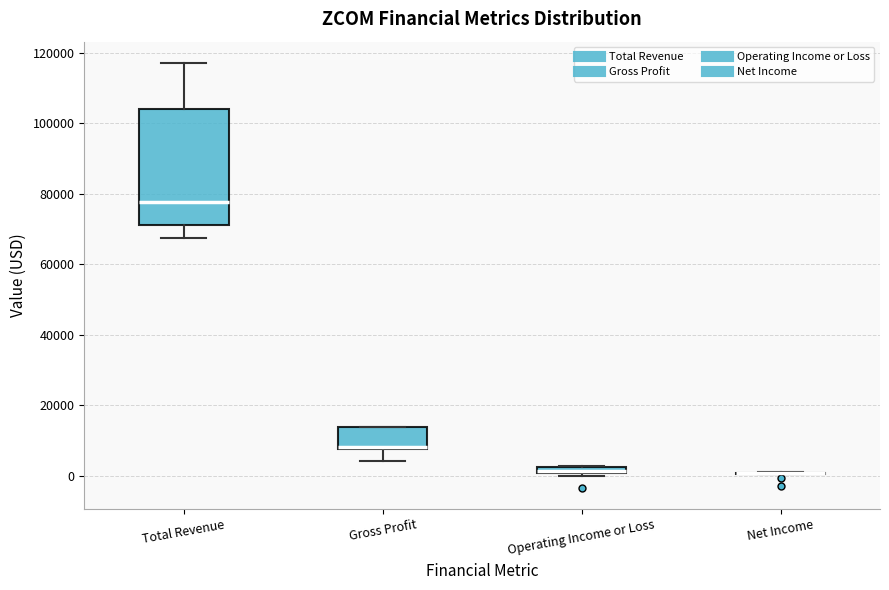

Where does the lower whisker of the box for Total Revenue end on the y-axis? The values are not printed on the chart, so give them approximately, as read against the axis.

68000